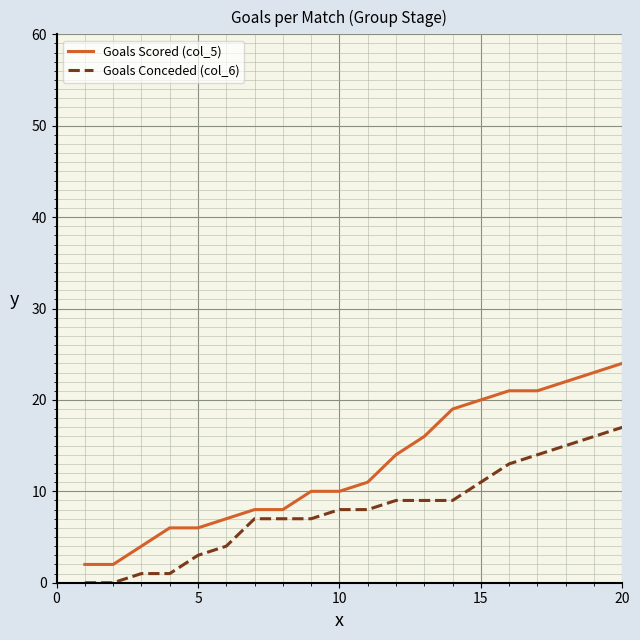

Does the chart have visible grid lines?

Yes